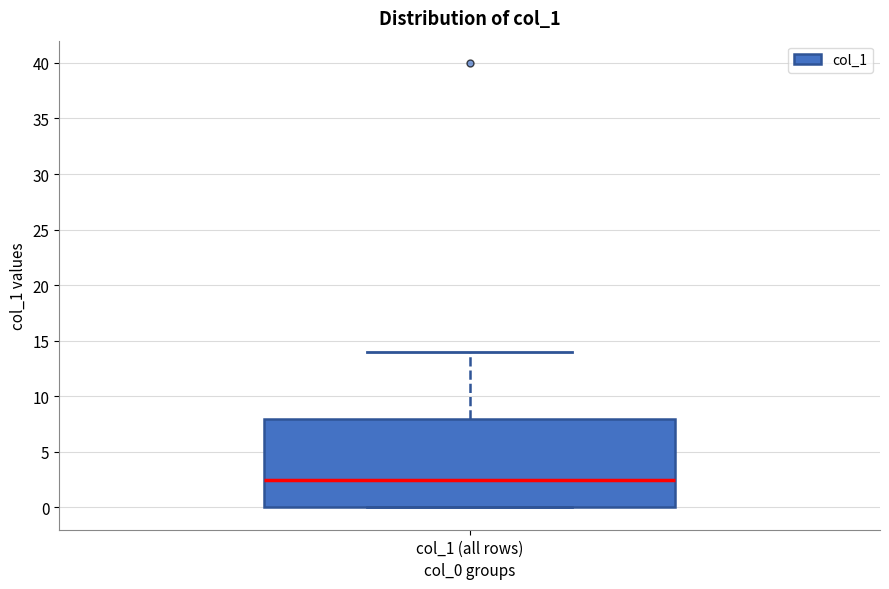

Where does the median line of the box for col_1 (all rows) sit on the y-axis? The values are not printed on the chart, so give them approximately, as read against the axis.

2.5